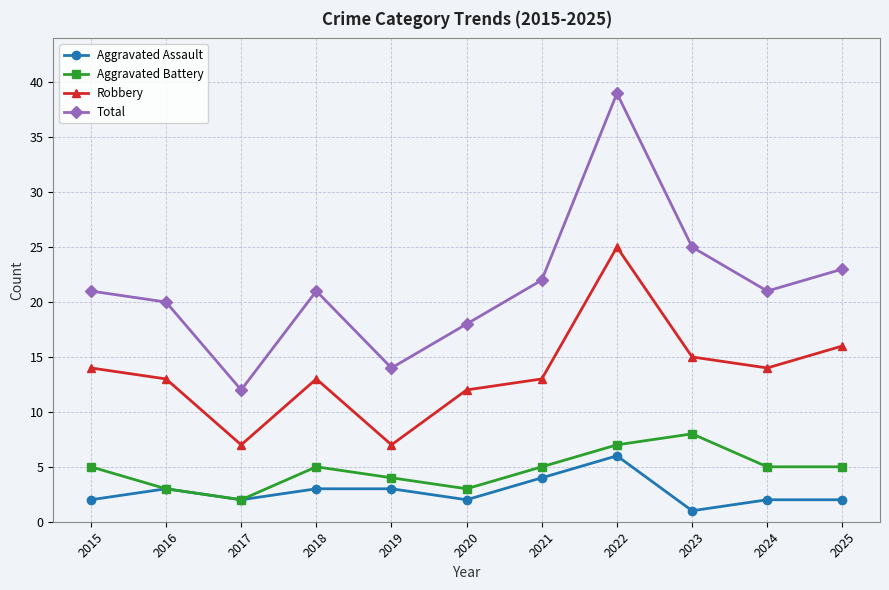

At which category does Aggravated Battery reach its first local valley?

2017